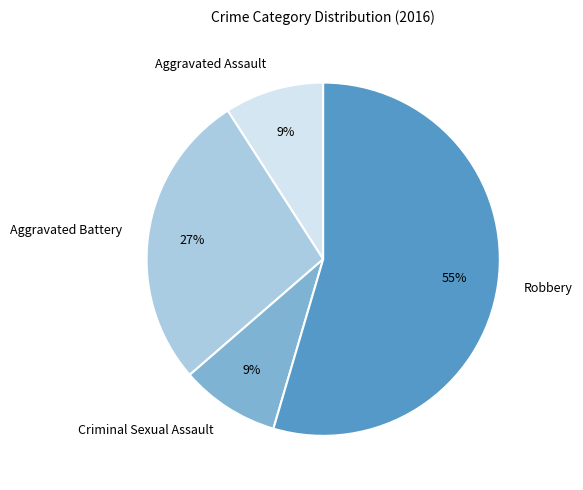

Between Aggravated Battery and Robbery, which is larger?

Robbery